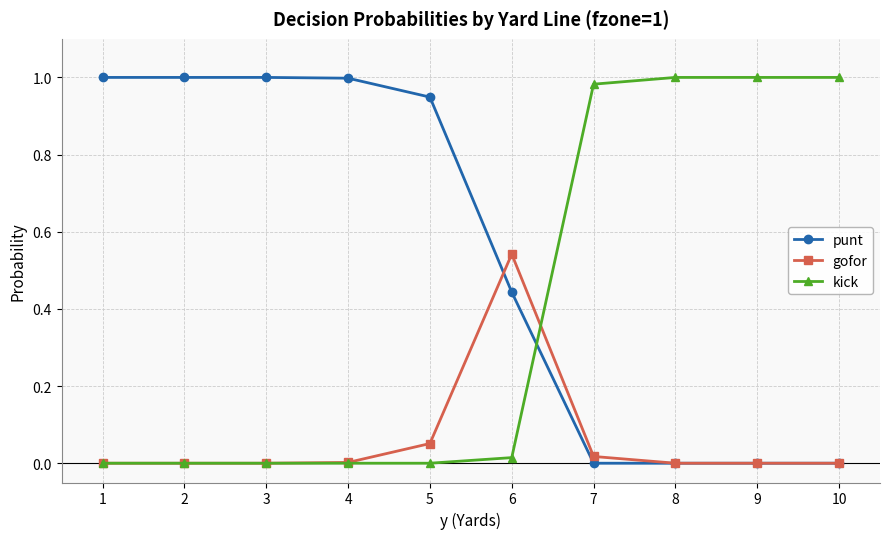

List the series in order of their overall mean, lowest first.

gofor, kick, punt